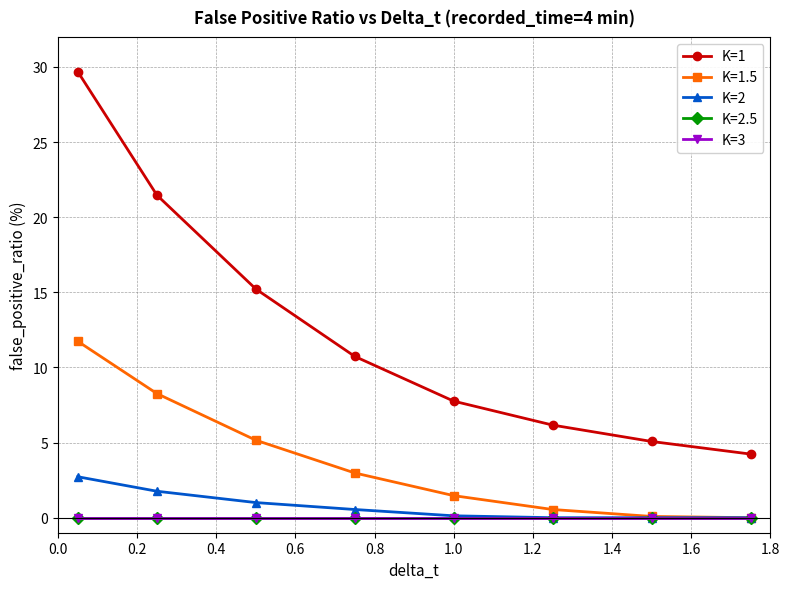

True or false: K=3 has more than 1 interior local peaks.

False